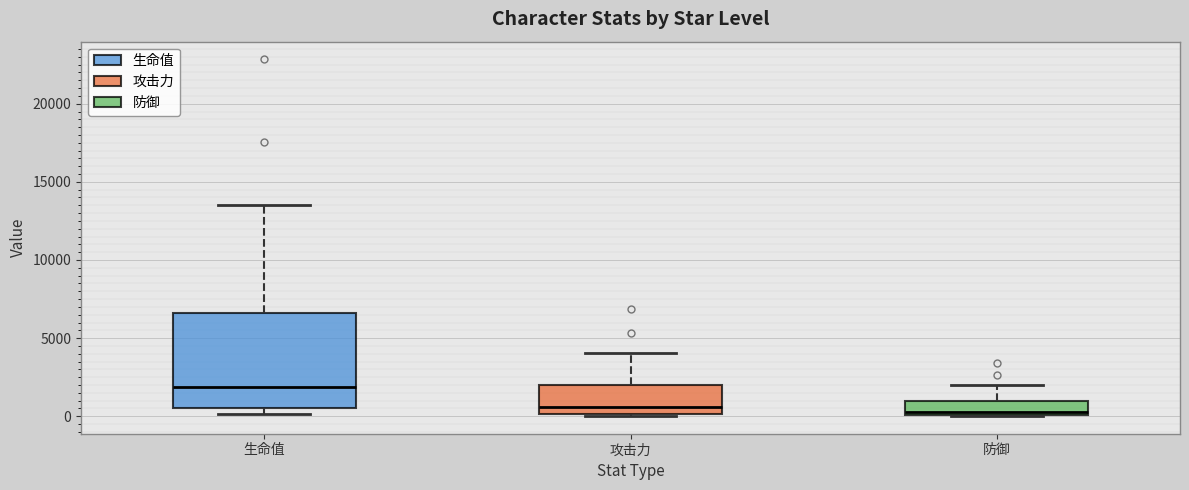

Reading left to right, transcribe this box plot: for each box, give where its median line is, the range the box spans, and where its two whiskers end, as read against the y-axis. The values are not printed on the chart, so give them approximately, as read against the axis.

生命值: median 2000, box 500 to 6500, whiskers 0 to 13500
攻击力: median 500, box 0 to 2000, whiskers 0 to 4000
防御: median 500, box 0 to 1000, whiskers 0 to 2000